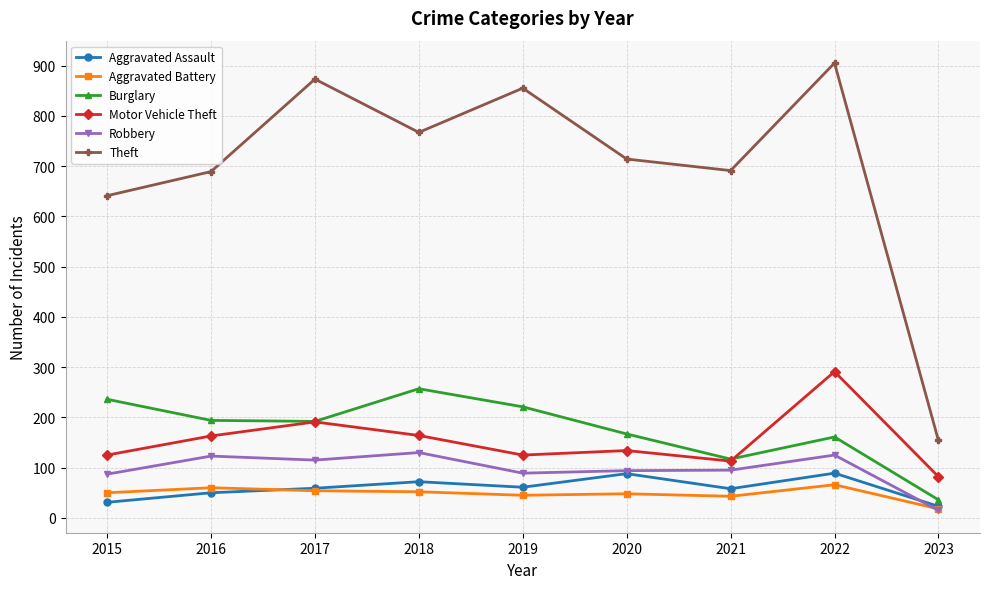

What is the value of the Motor Vehicle Theft point at the 6th from the left?

134